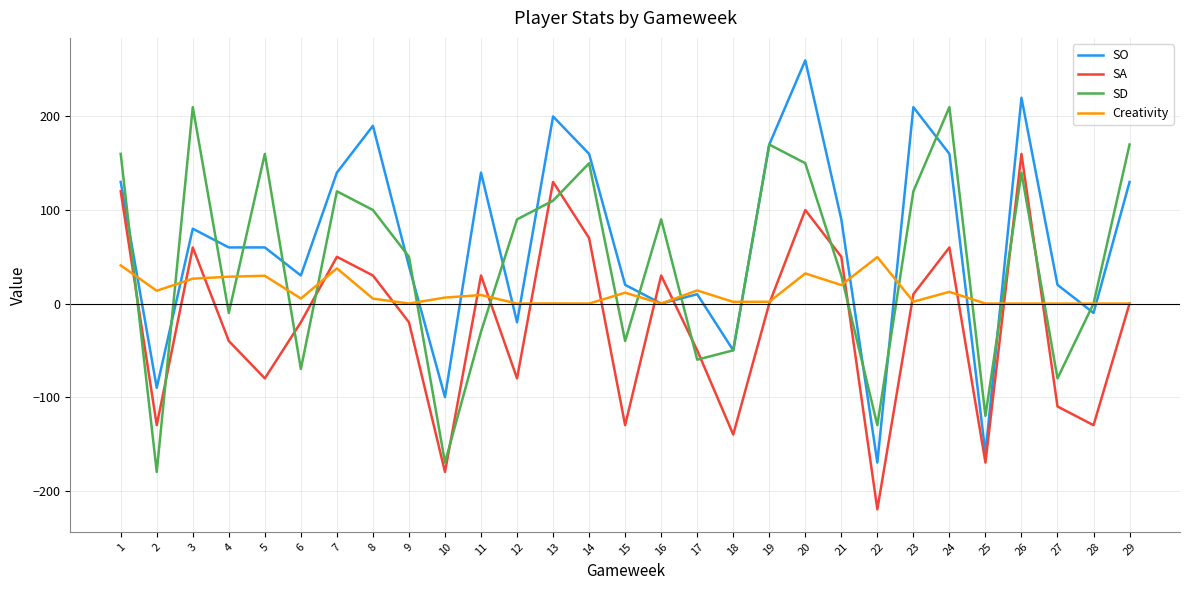

Which series has the widest spread of values?

SO